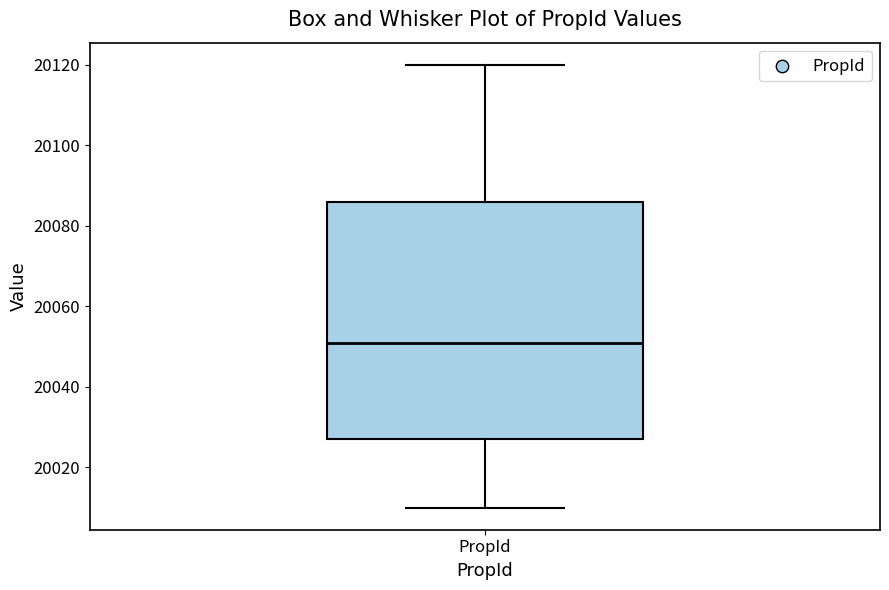

Transcribe this box plot: give where the median line is, the range the box spans, and where the two whiskers end, as read against the y-axis. The values are not printed on the chart, so give them approximately, as read against the axis.

median 20052, box 20028 to 20086, whiskers 20010 to 20120